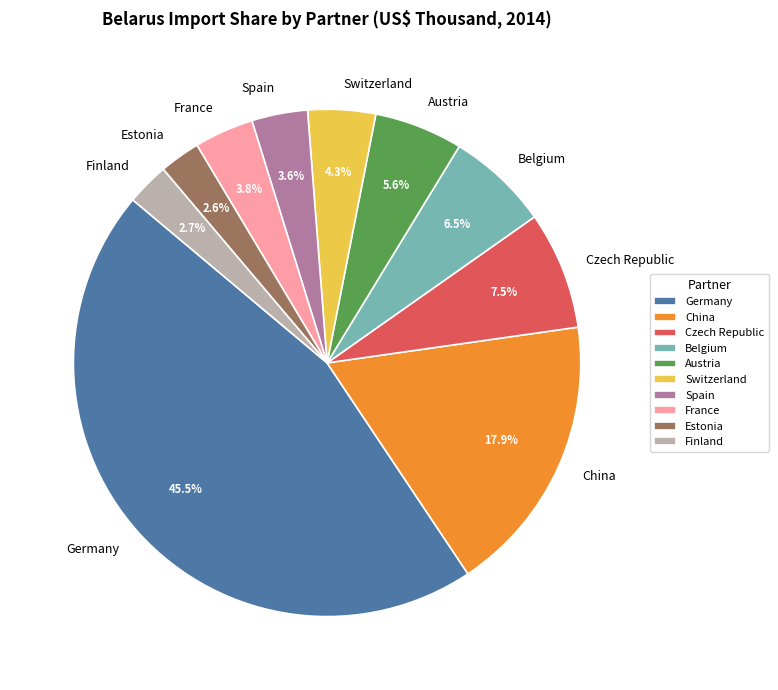

Is France the majority of the pie?

No